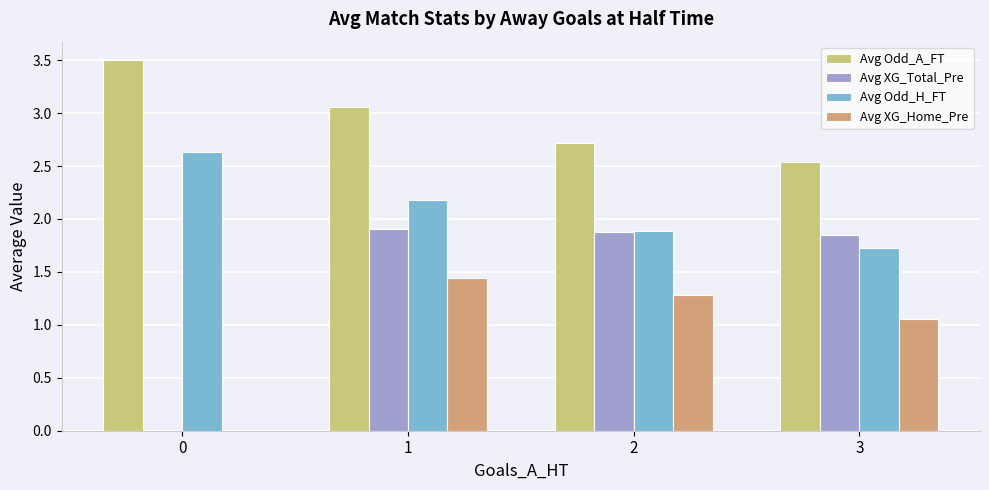

At which category is the sum across all series the highest?

1